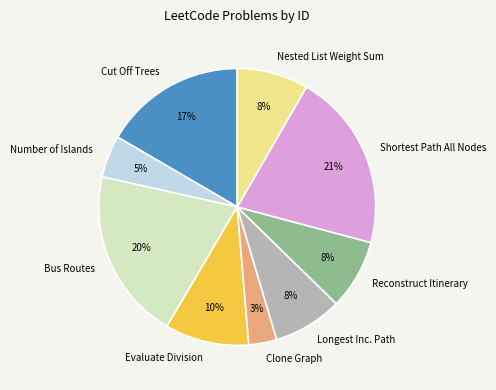

What is the largest slice in the pie chart?

Shortest Path All Nodes